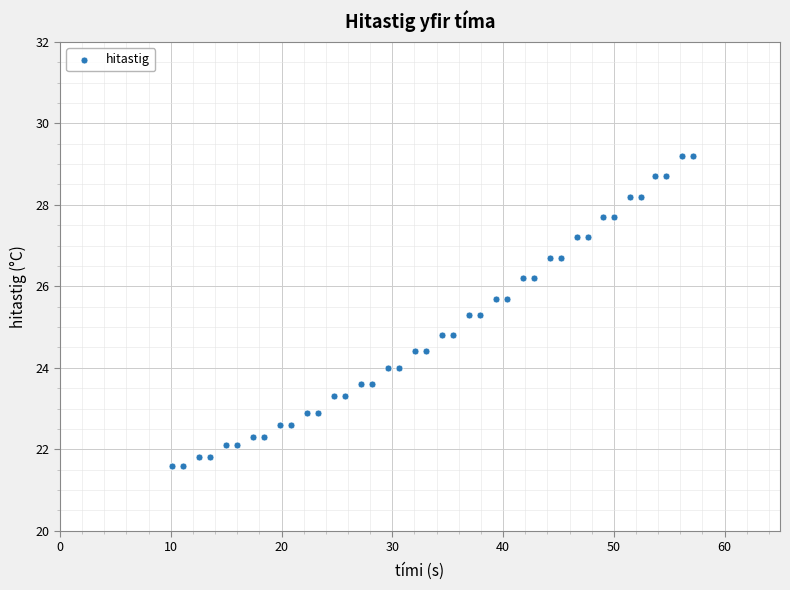

What is the range of Y values (max minus min)?

7.6